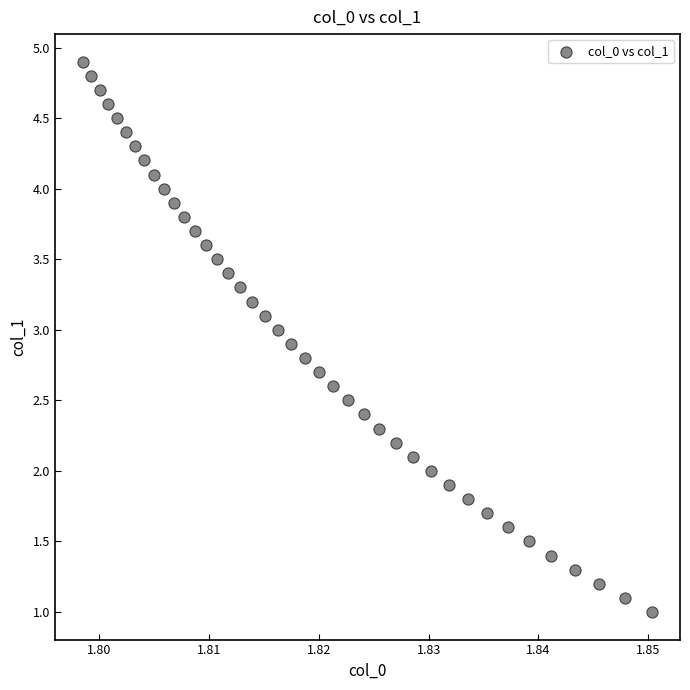

What is the range of Y values (max minus min)?

3.9